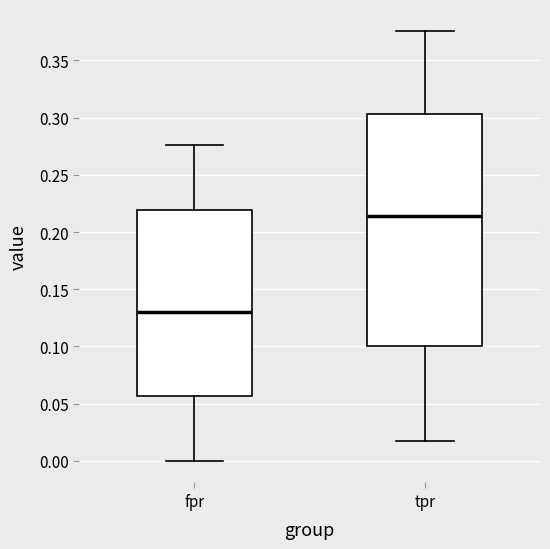

Reading left to right, transcribe this box plot: for each box, give where its median line is, the range the box spans, and where its two whiskers end, as read against the y-axis. The values are not printed on the chart, so give them approximately, as read against the axis.

fpr: median 0.130, box 0.055 to 0.220, whiskers 0.000 to 0.275
tpr: median 0.215, box 0.100 to 0.305, whiskers 0.015 to 0.375